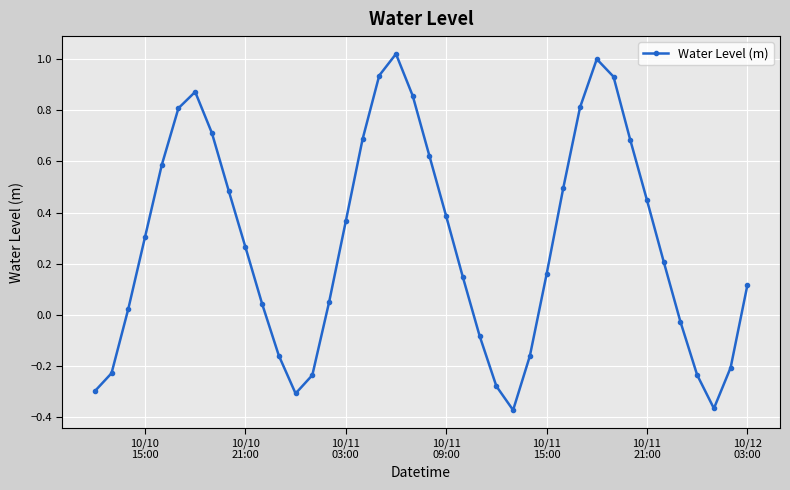

What is the difference between the maximum and second lowest values?

1.4